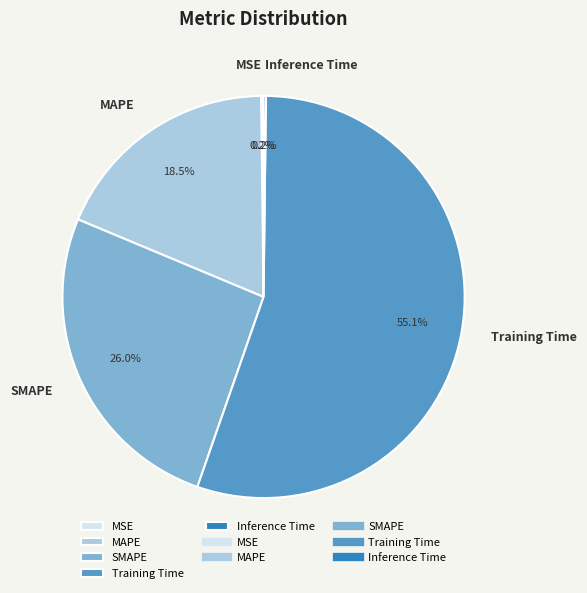

Which category has the biggest portion of the pie?

Training Time